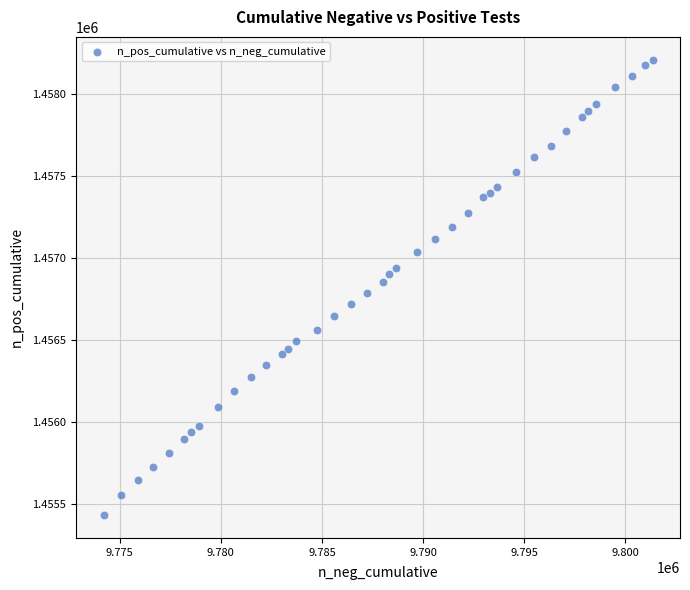

What is the range of X values (max minus min)?

27167